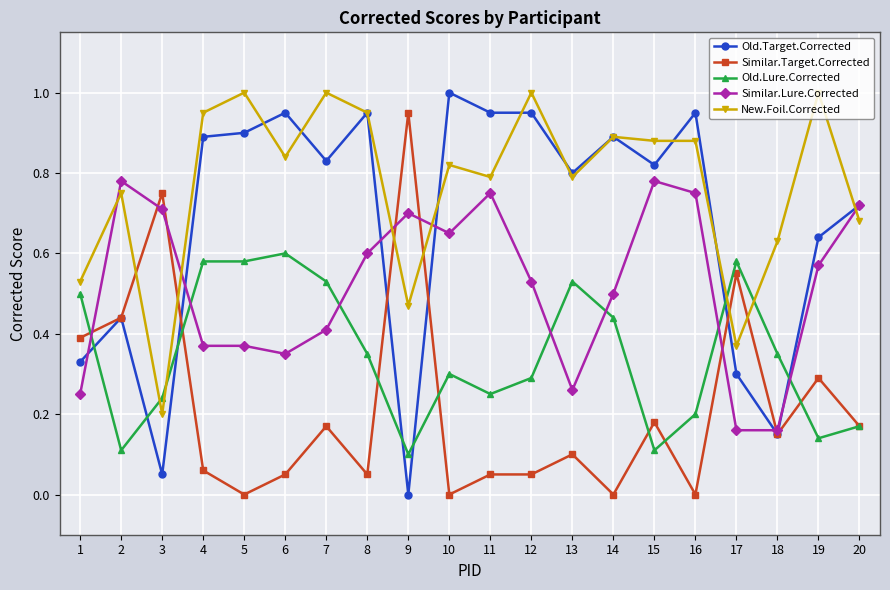

Count the number of categories in the chart.

20